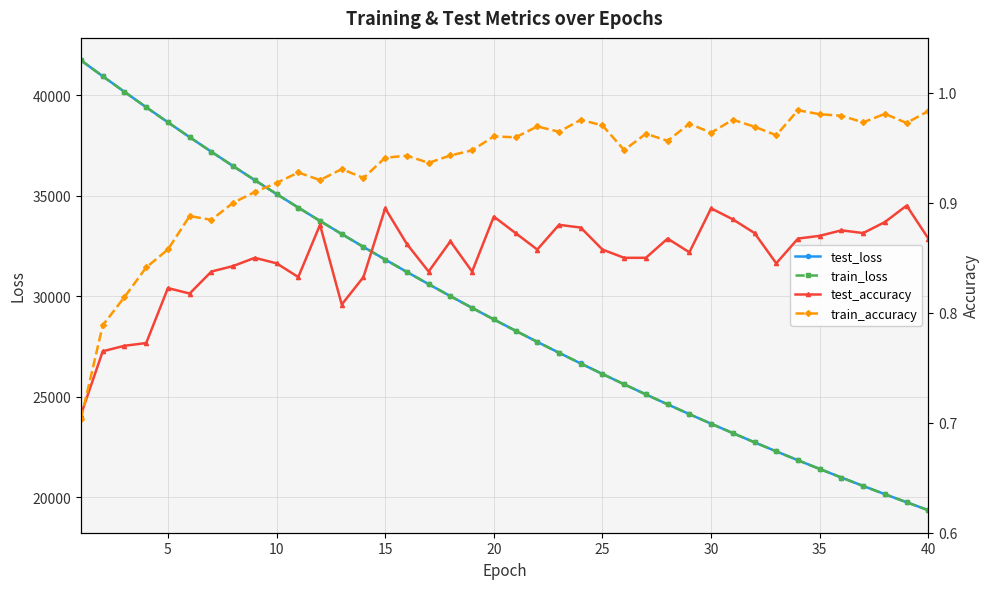

How many interior local valleys does the test_accuracy series have?

9